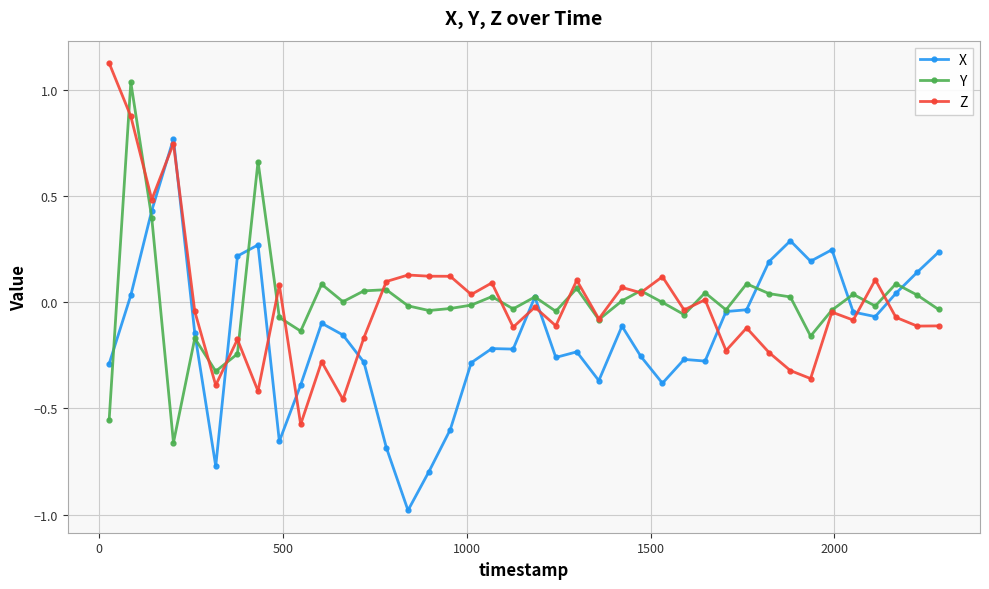

What are all the series names shown in the legend?

X, Y, Z